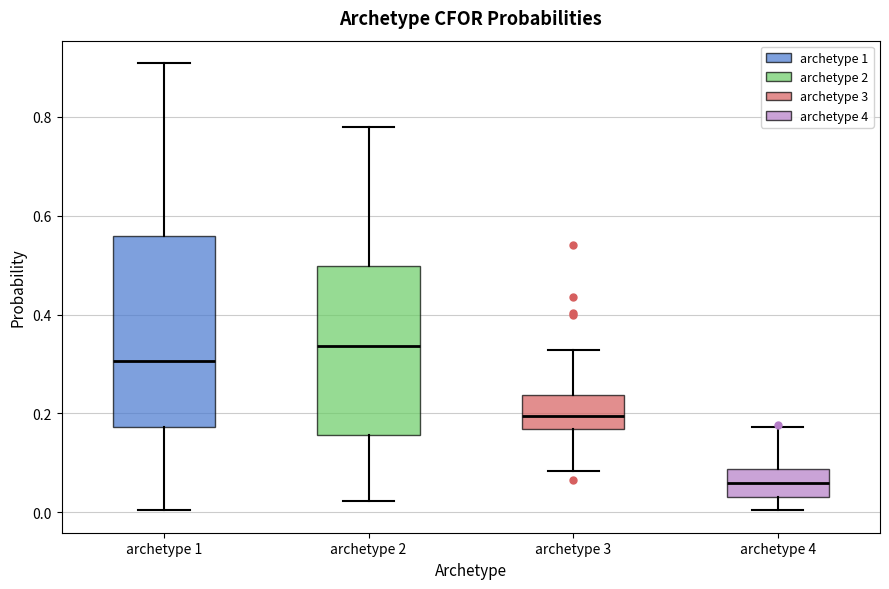

Reading left to right, transcribe this box plot: for each box, give where its median line is, the range the box spans, and where its two whiskers end, as read against the y-axis. The values are not printed on the chart, so give them approximately, as read against the axis.

archetype 1: median 0.30, box 0.18 to 0.56, whiskers 0.00 to 0.90
archetype 2: median 0.34, box 0.16 to 0.50, whiskers 0.02 to 0.78
archetype 3: median 0.20, box 0.16 to 0.24, whiskers 0.08 to 0.32
archetype 4: median 0.06, box 0.04 to 0.08, whiskers 0.00 to 0.18